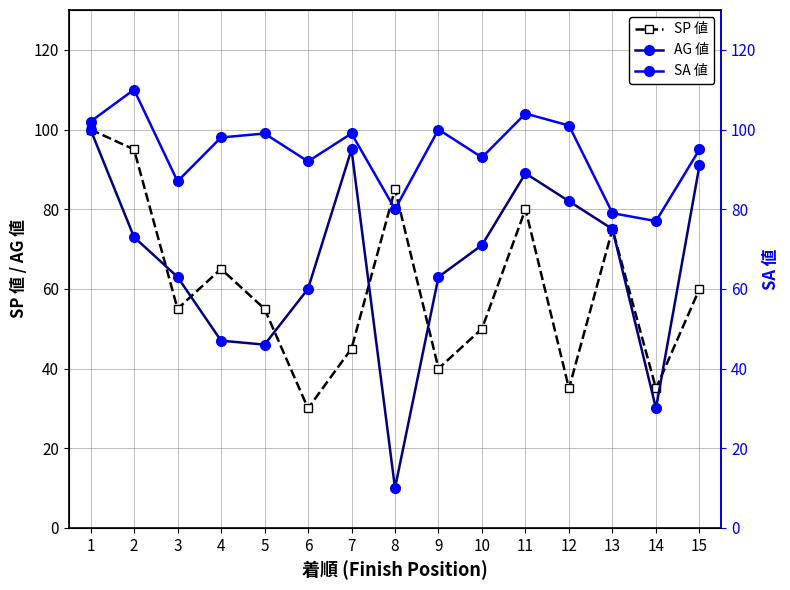

List the labels in order of SP 値 value, largest first.

1, 2, 8, 11, 13, 4, 15, 3, 5, 10, 7, 9, 12, 14, 6